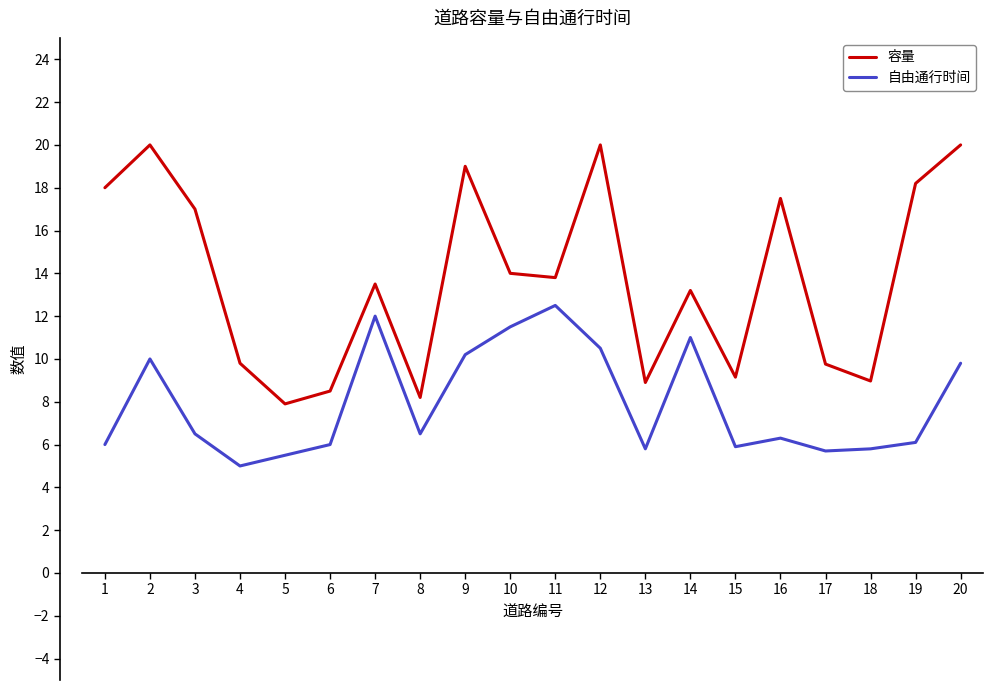

What is the spread (max minus min) of values at 2?

10.0